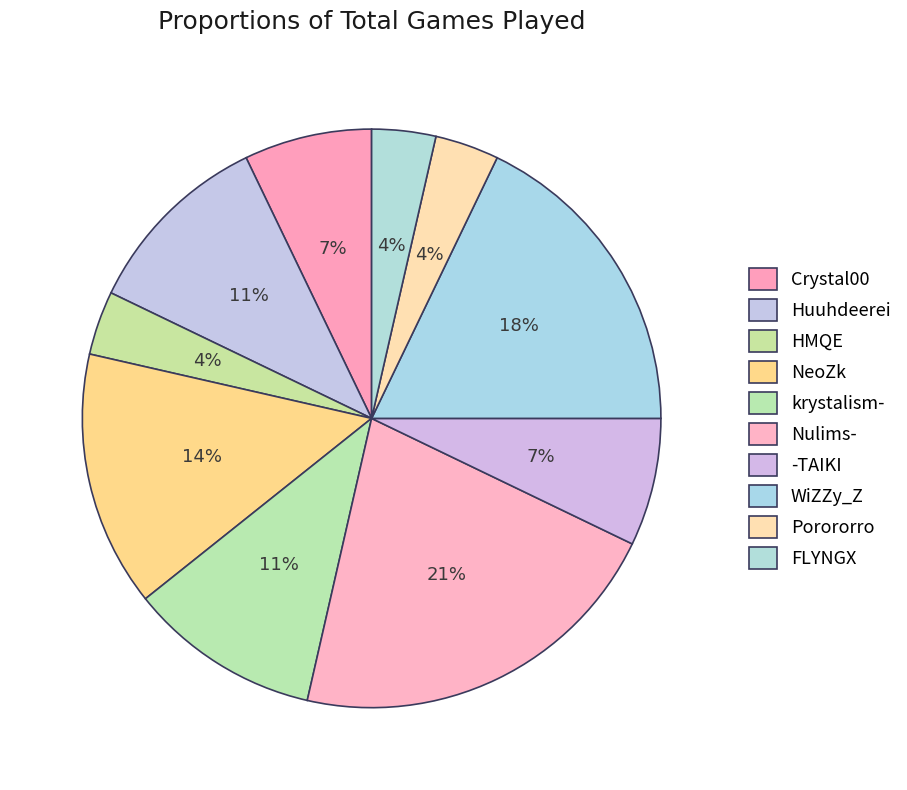

Rank the categories by value from lowest to highest.

HMQE, Porororro, FLYNGX, Crystal00, -TAIKI, Huuhdeerei, krystalism-, NeoZk, WiZZy_Z, Nulims-